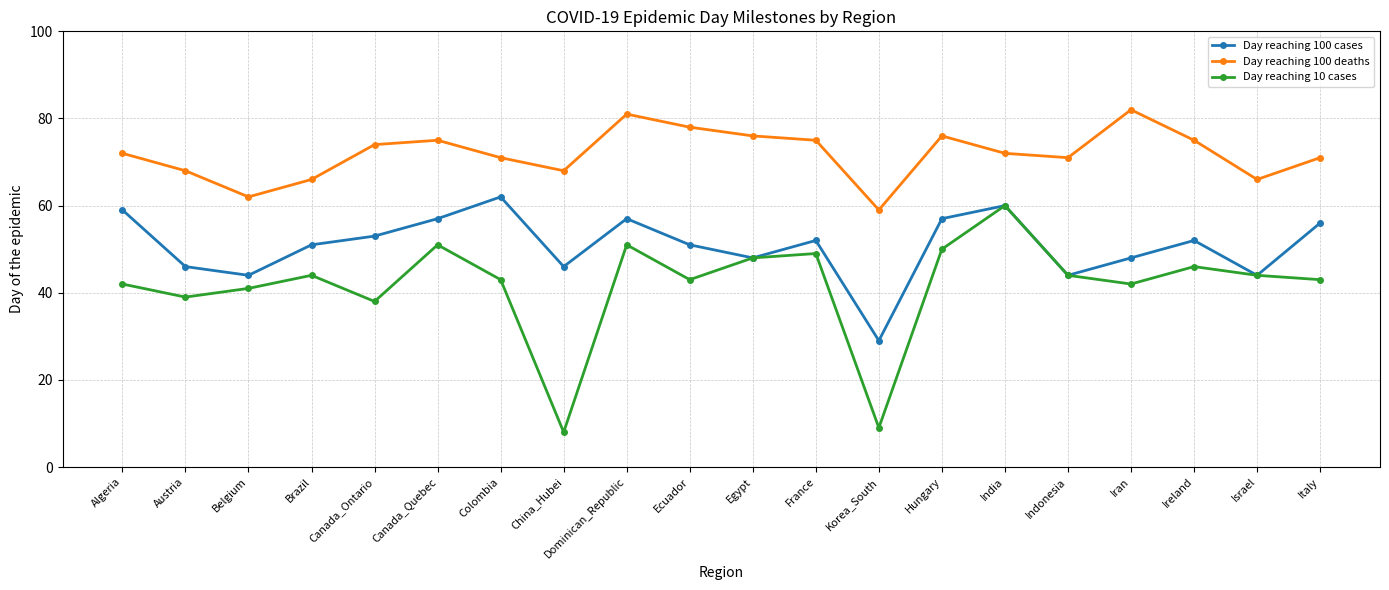

Rank the series by their average value, from highest to lowest.

Day reaching 100 deaths, Day reaching 100 cases, Day reaching 10 cases